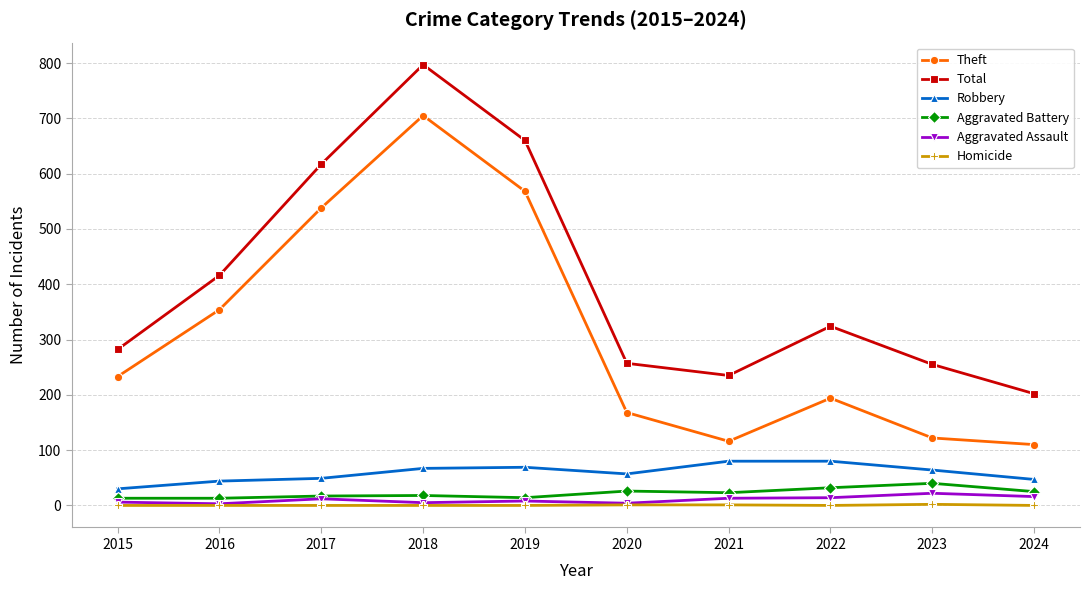

How many interior local peaks does the Total series have?

2